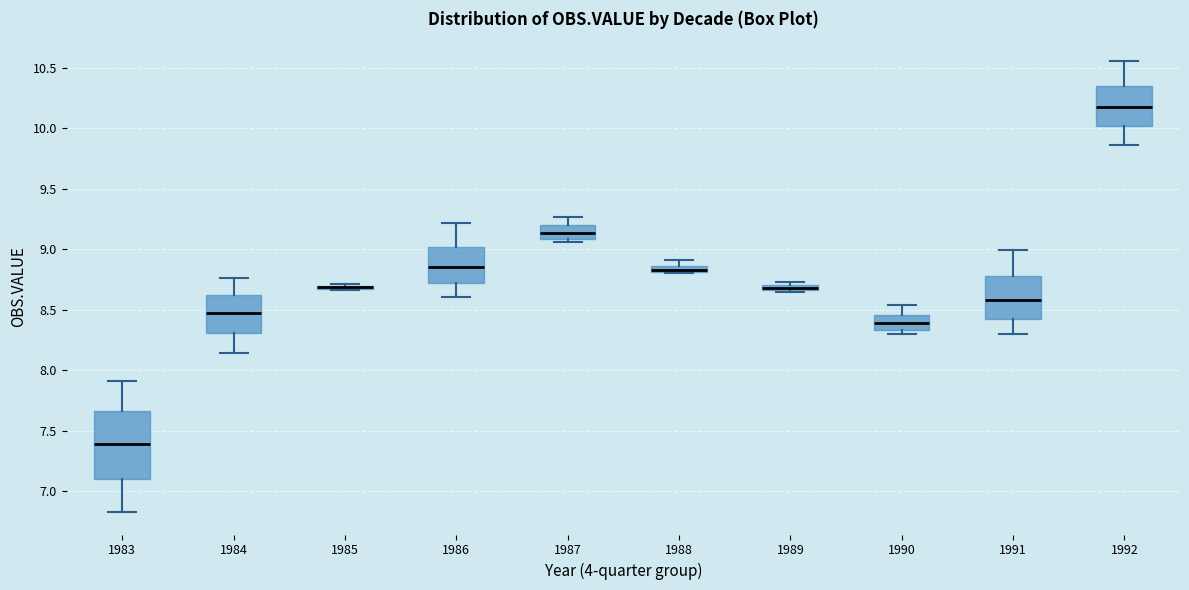

Comparing the boxes themselves (not the whiskers), which one is the tallest?

1983